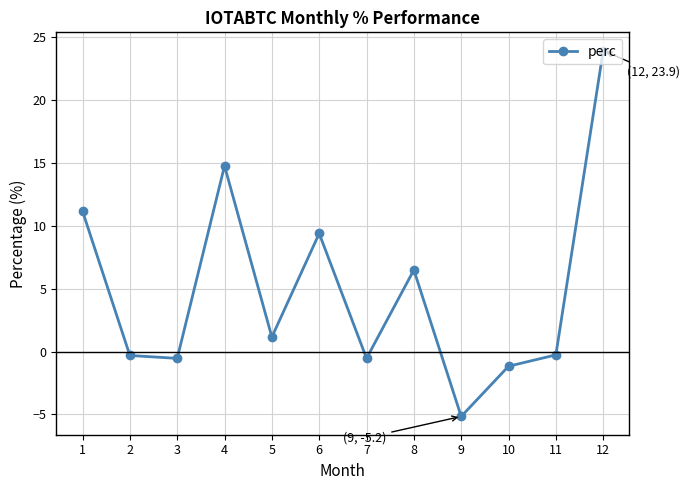

What is the approximate value at 6?

9.4